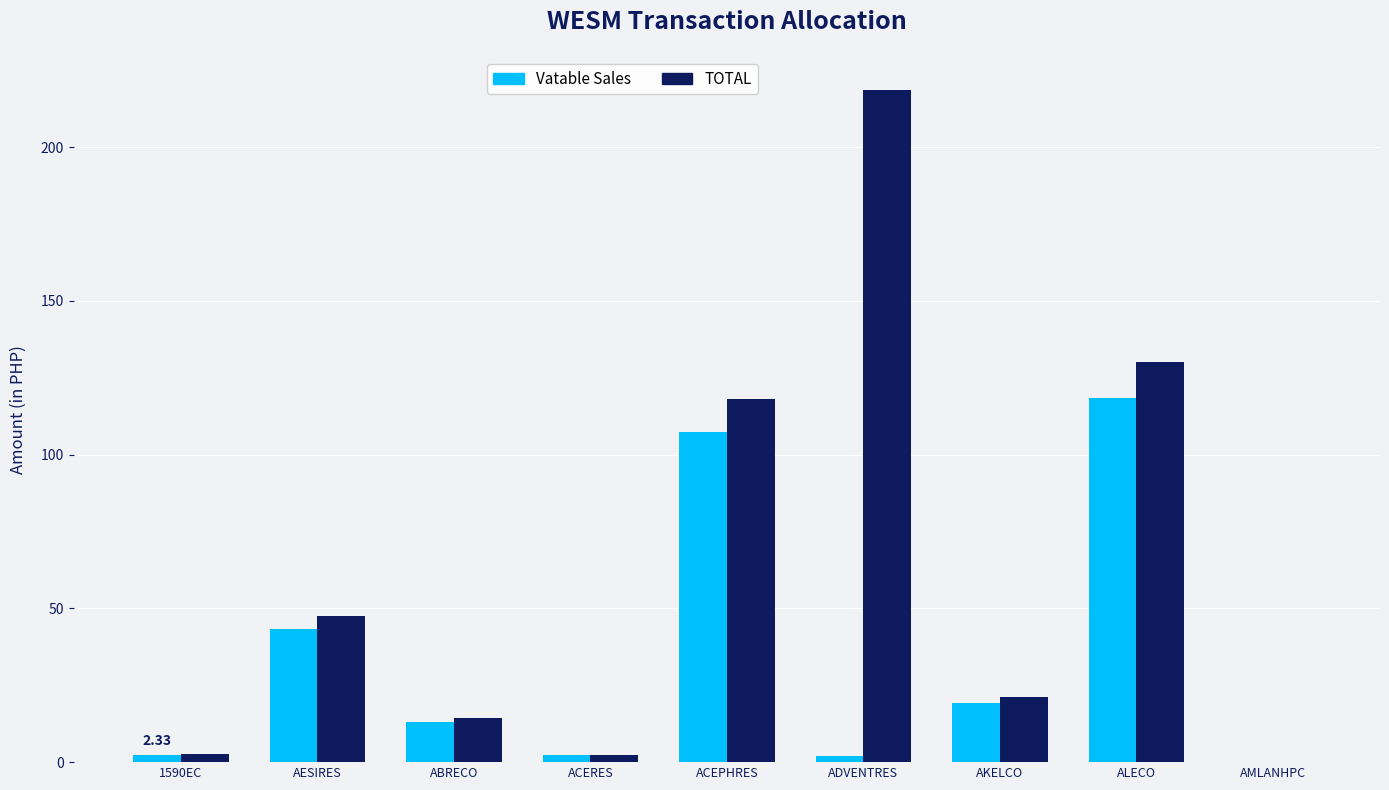

Is the value of TOTAL at ACERES greater than the value of Vatable Sales at AESIRES?

No